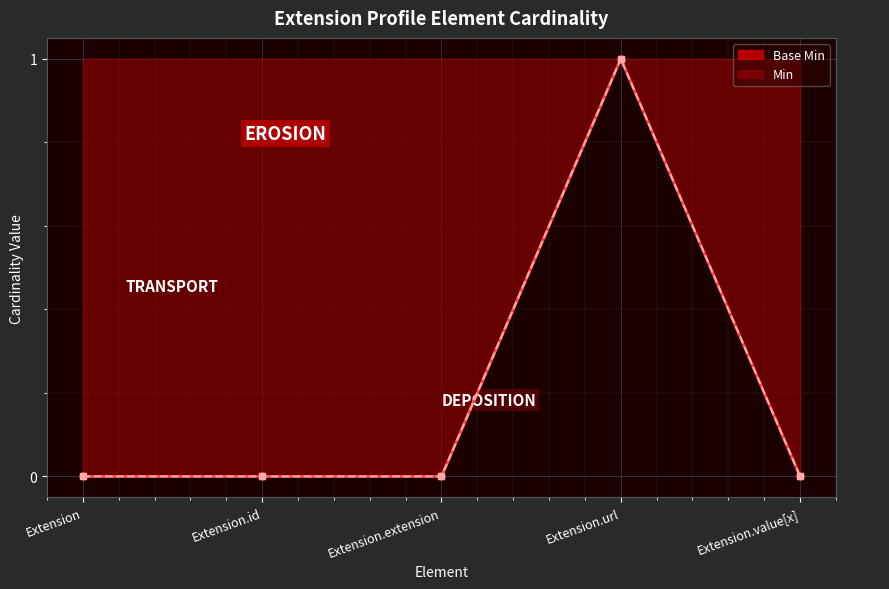

Reading right to left, list all the values displayed in this chart.

Base Min: 0	1	0	0	0
Min: 0	1	0	0	0